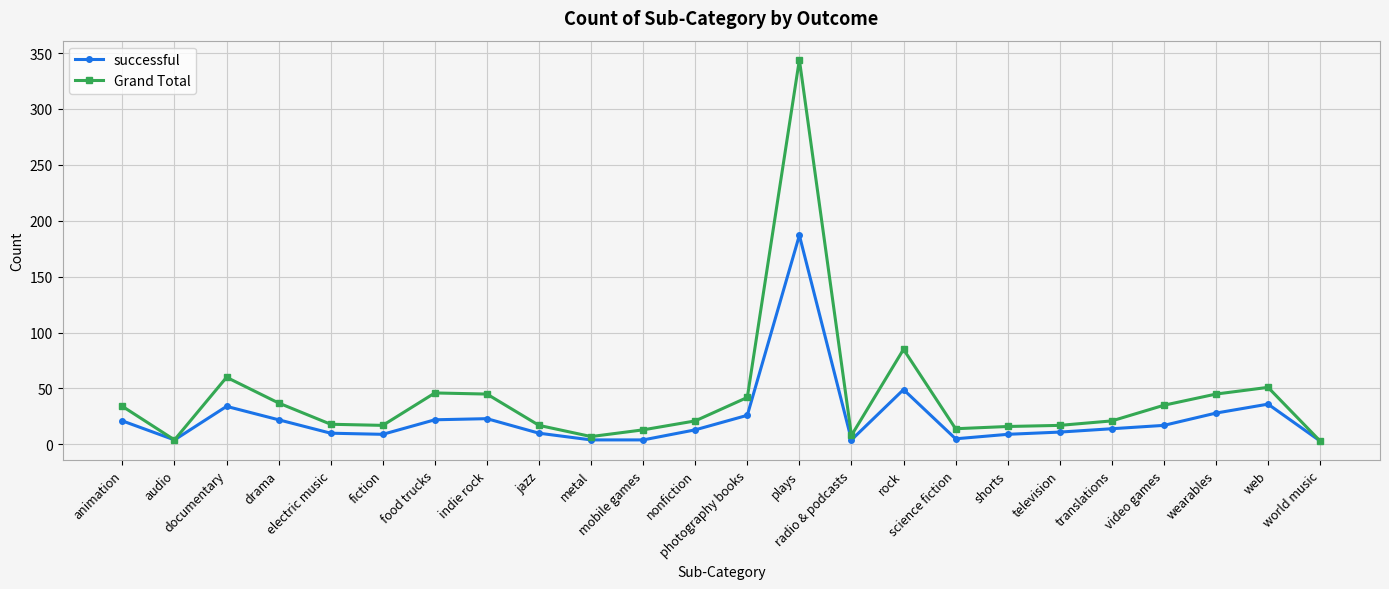

Which series has the largest total across all categories?

Grand Total